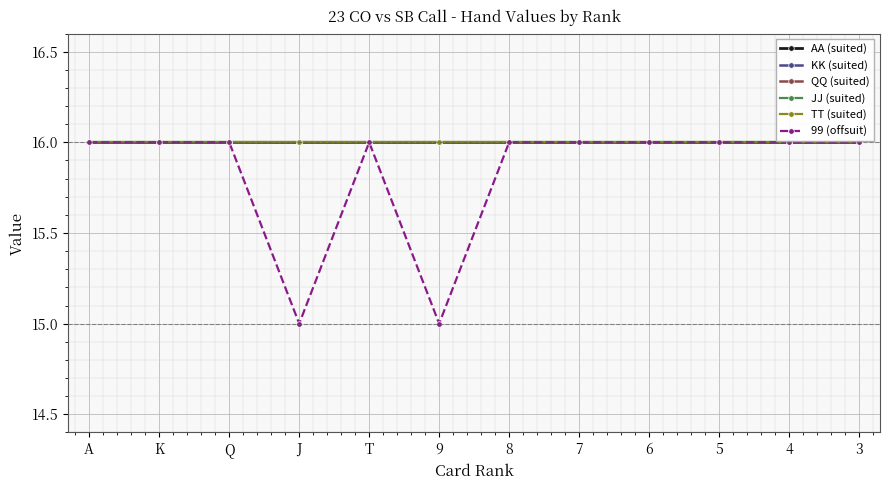

Read the KK (suited) value at 6.

16